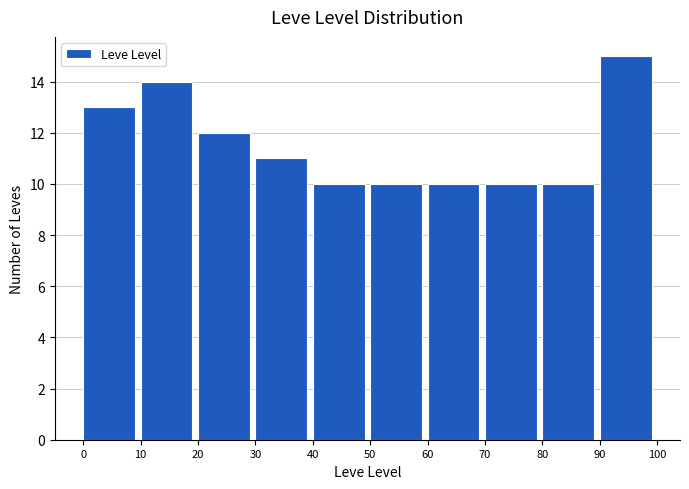

What is the height of the bar covering 90 to 100 on the x-axis? The values are not printed on the chart, so give them approximately, as read against the axis.

15